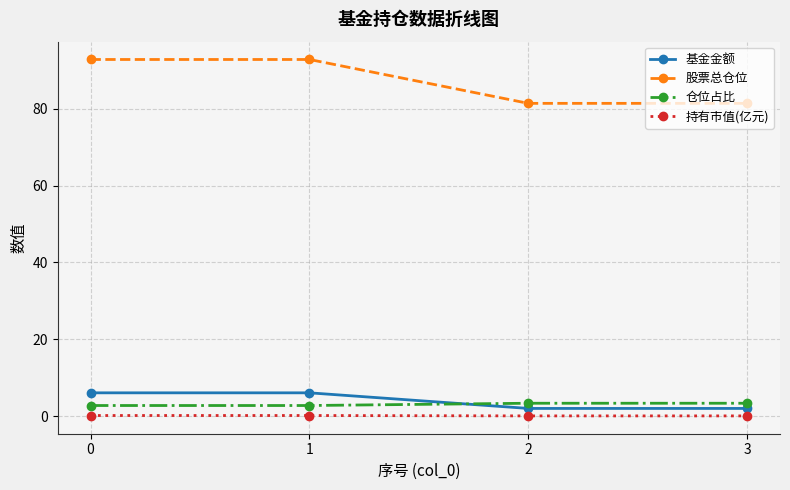

What is the greatest value displayed?

92.8